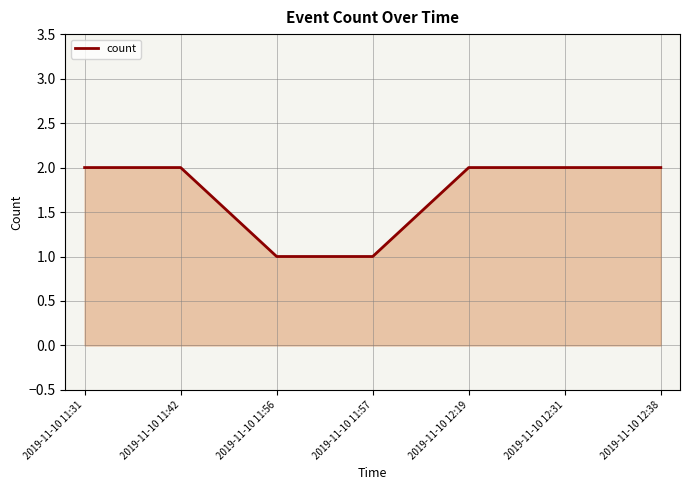

Reading right to left, list all the values displayed in this chart.

2	2	2	1	1	2	2